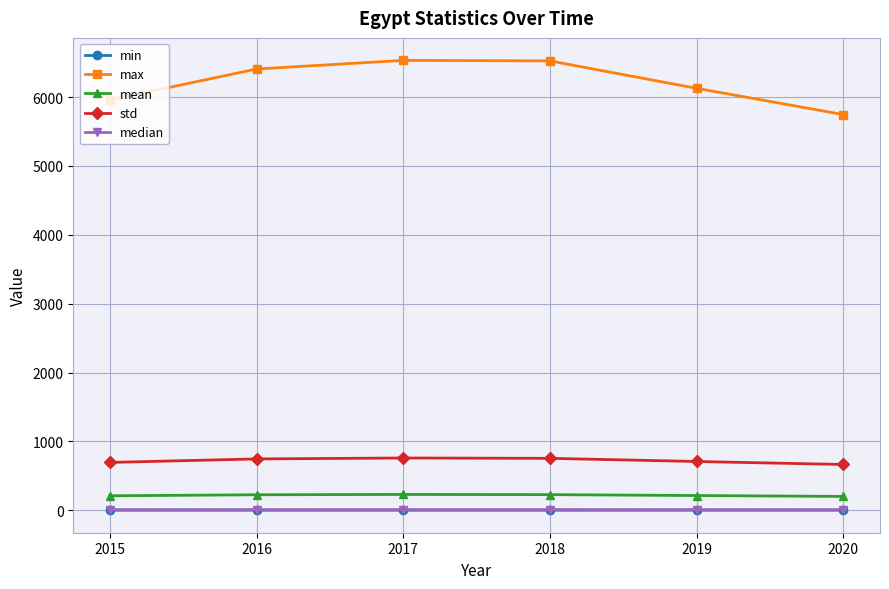

How many values in the median series exceed 8?

5